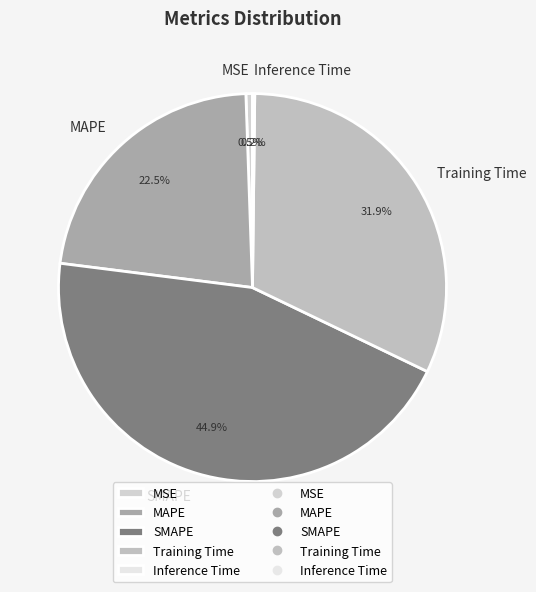

To the nearest percent, what is the combined percentage of SMAPE and MSE?

45%